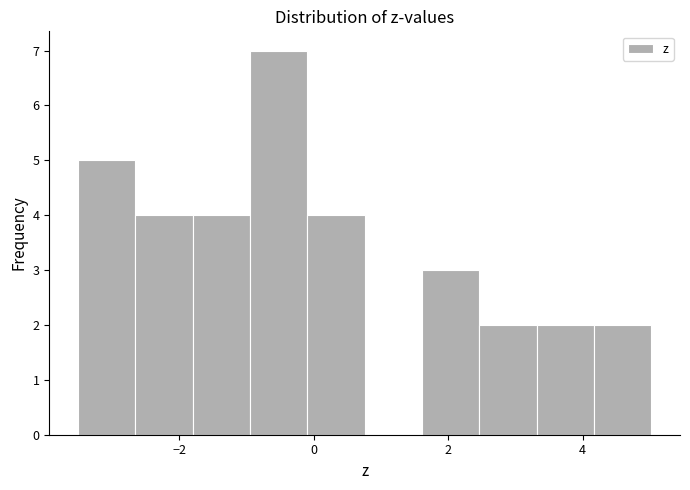

How tall is the bar that spans 2.4 to 3.4 on the x-axis? Neither the bar edges nor the heights are printed on the chart, so give them approximately, as read against the axes.

2